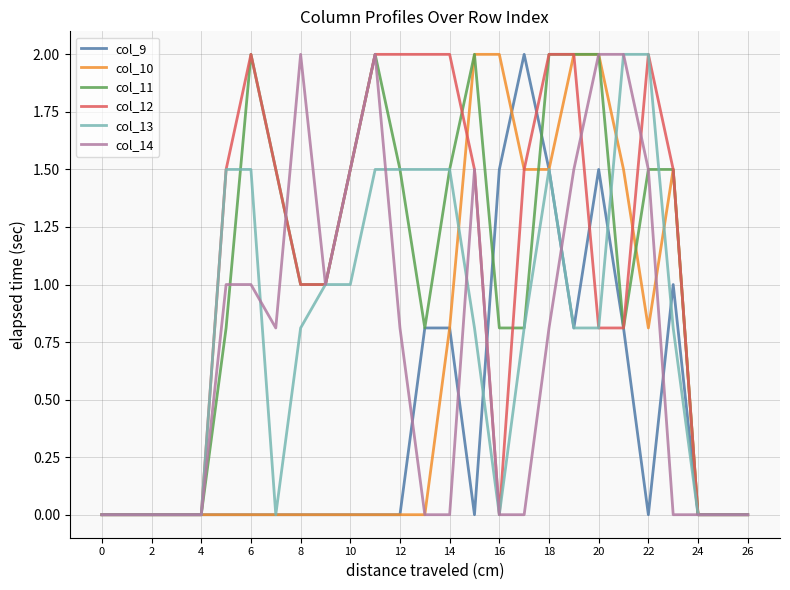

What is the maximum value shown in the chart?

2.0